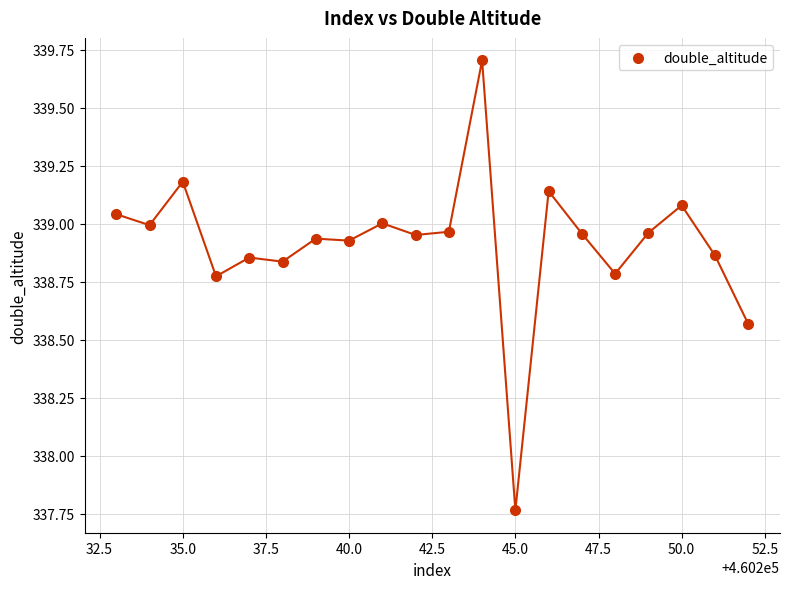

What is the range of X values (max minus min)?

19.0